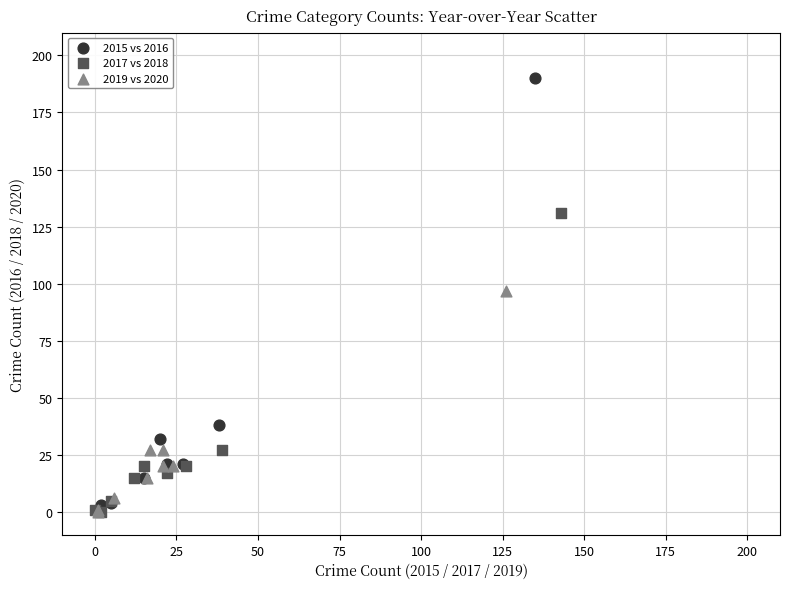

Which series has the widest spread of Y values?

2015 vs 2016